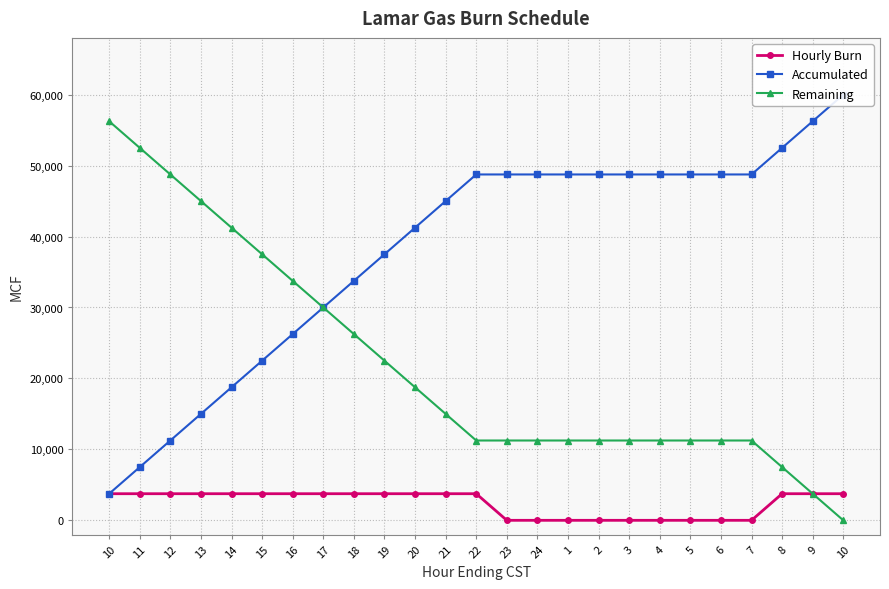

What is the maximum value for Remaining?

56250